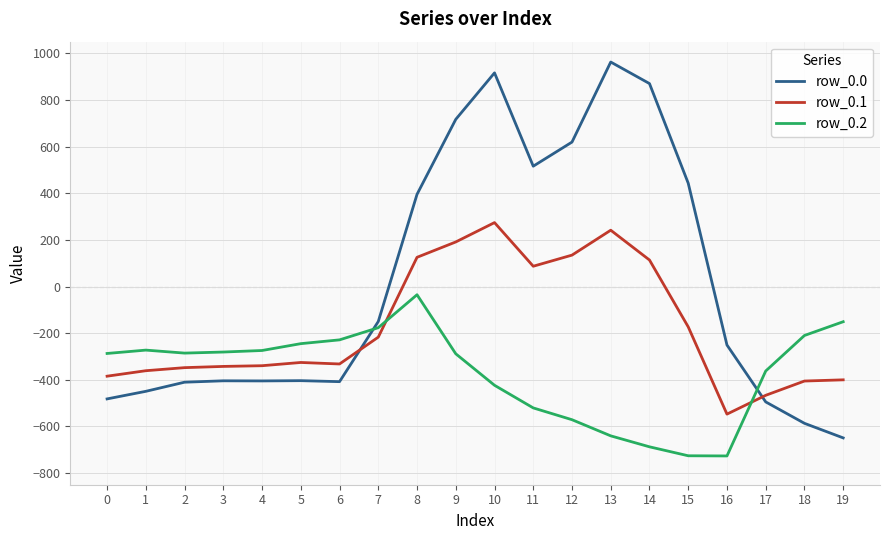

Is this an area chart (filled region under the line)?

No